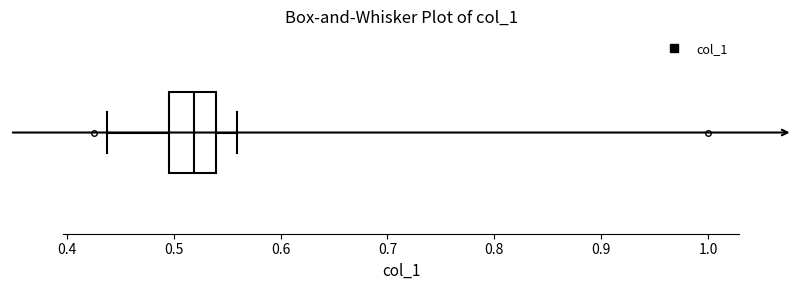

Read this box plot against the x-axis: the position of the median line, the range covered by the box, and the ends of both whiskers. The values are not printed on the chart, so give them approximately, as read against the axis.

median 0.52, box 0.50 to 0.54, whiskers 0.44 to 0.56